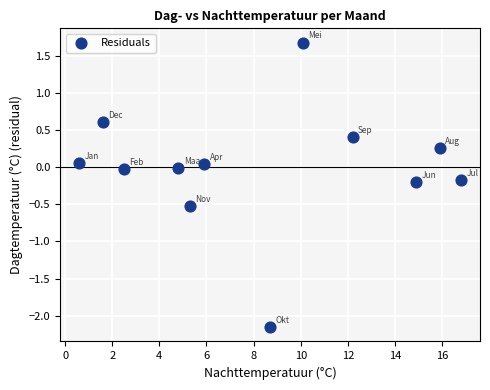

What is the average X value?

8.3